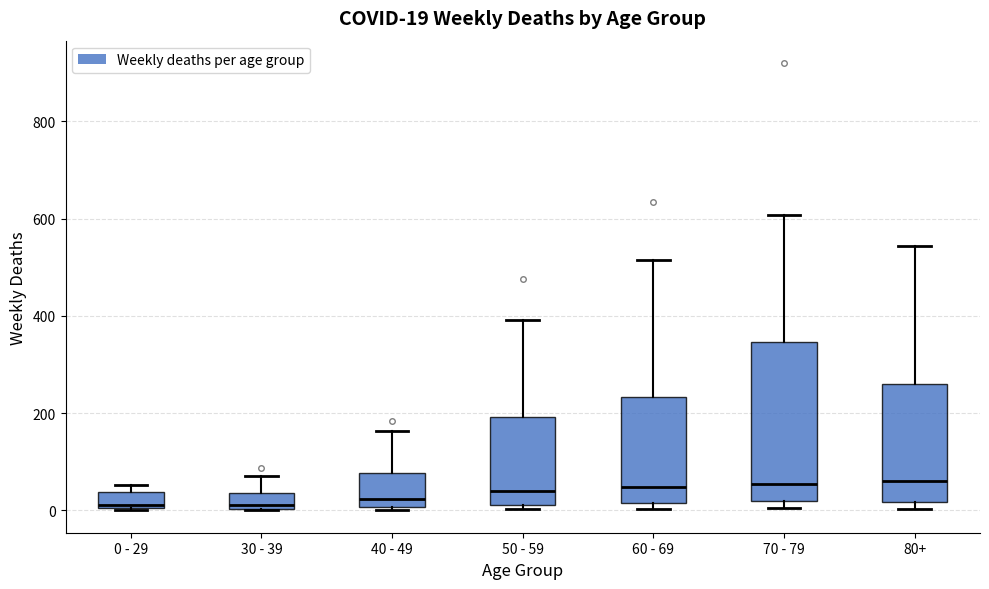

Which box is the tallest, from its lower edge to its upper edge?

70 - 79